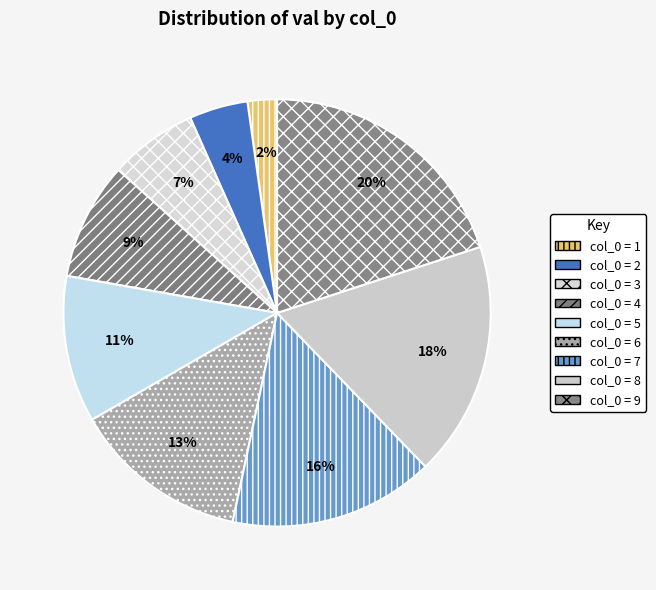

Count the number of slices in the pie.

9